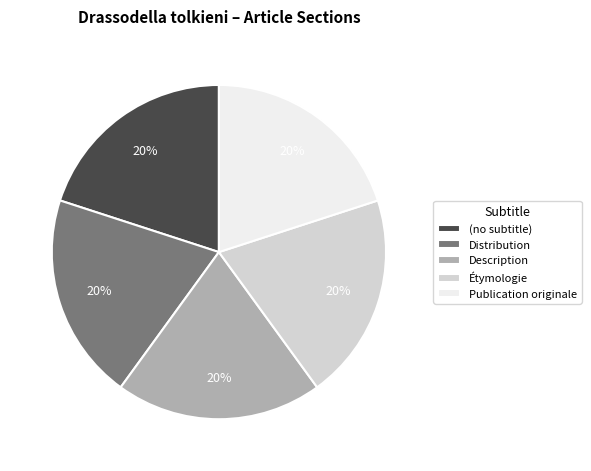

What percentage is the Description slice, to the nearest percent?

20%